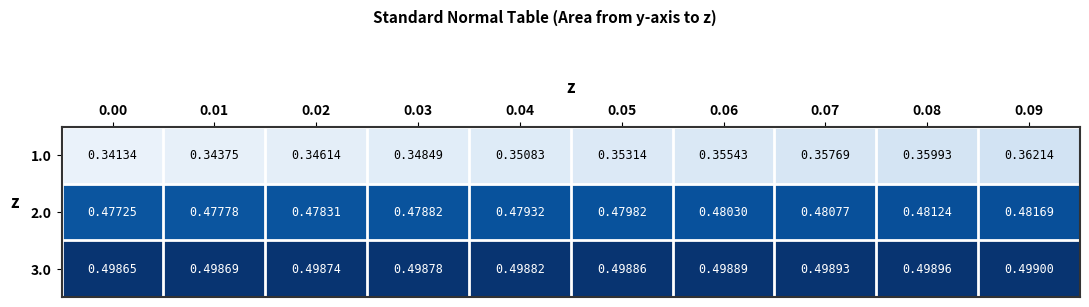

Is the value of 1.0 at 0.04 greater than the value of 2.0 at 0.03?

No